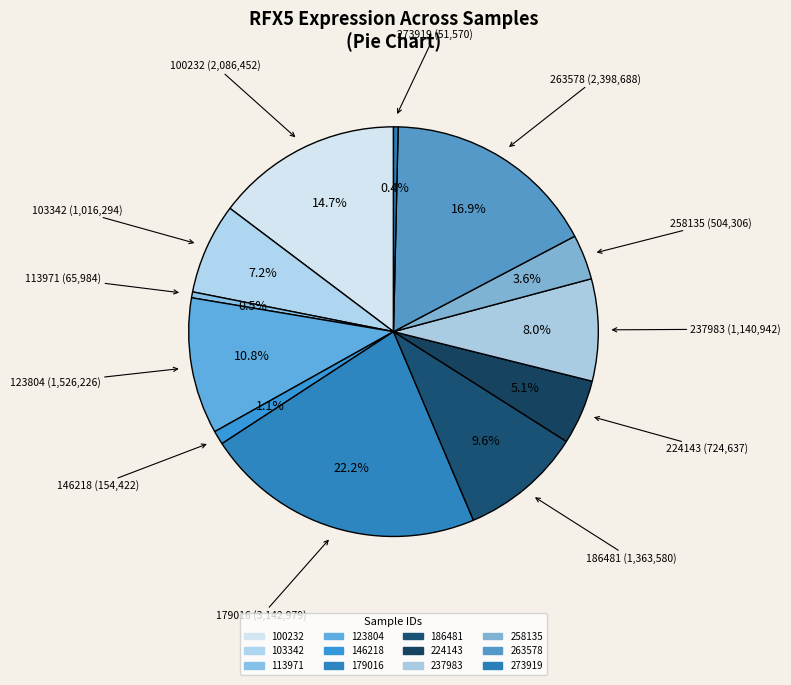

Which slice is the smallest?

273919